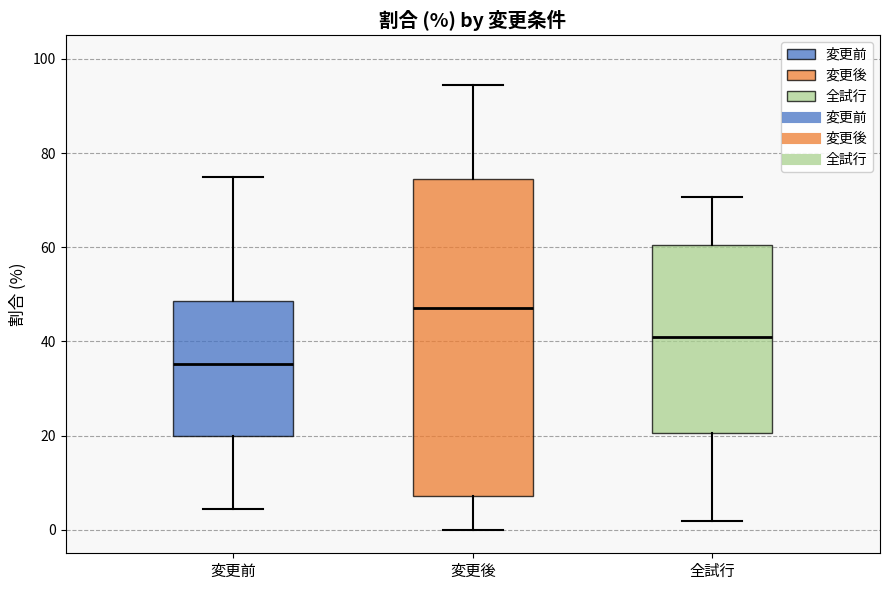

Where does the lower whisker of the box for 全試行 end on the y-axis? The values are not printed on the chart, so give them approximately, as read against the axis.

2